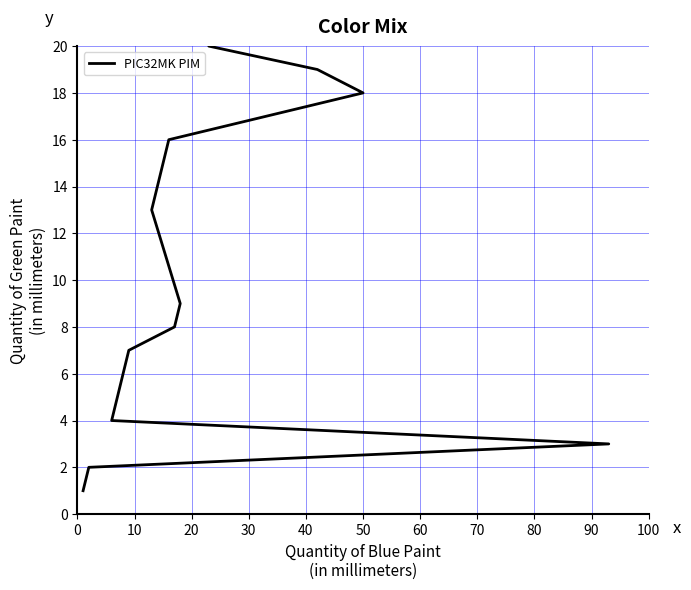

What is the label of the 2nd point from the left?

10